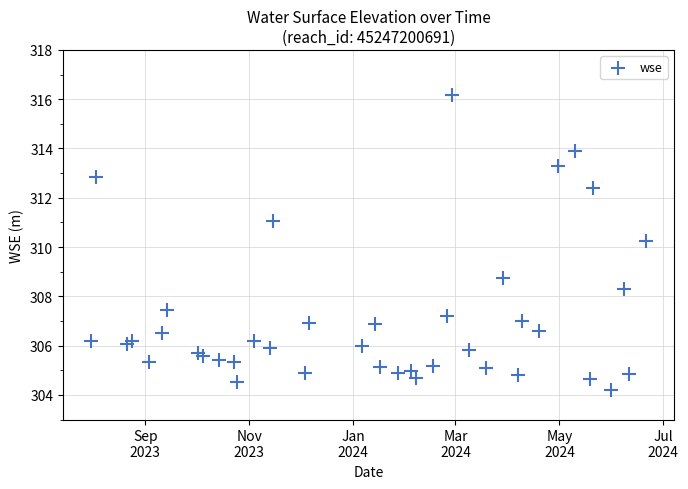

What Y value in the scatter plot is closest to 310?

310.2